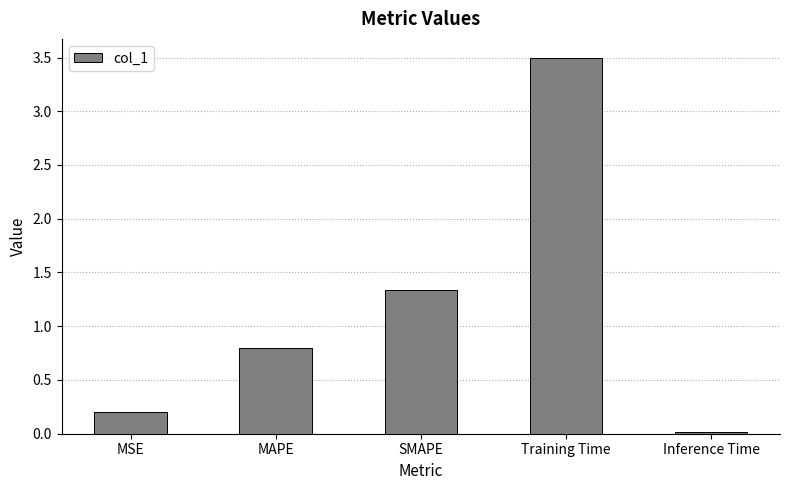

What is the change in value from MAPE to SMAPE?

+0.5